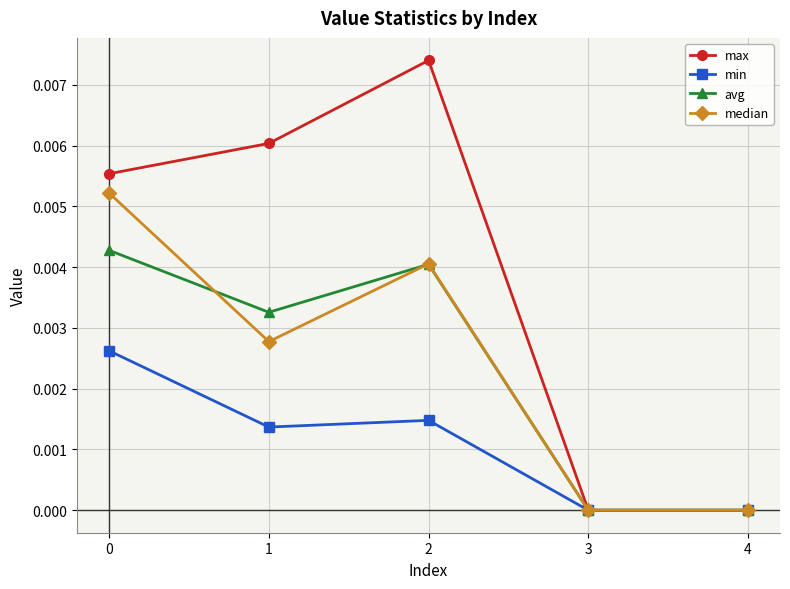

What are all the series names shown in the legend?

max, min, avg, median